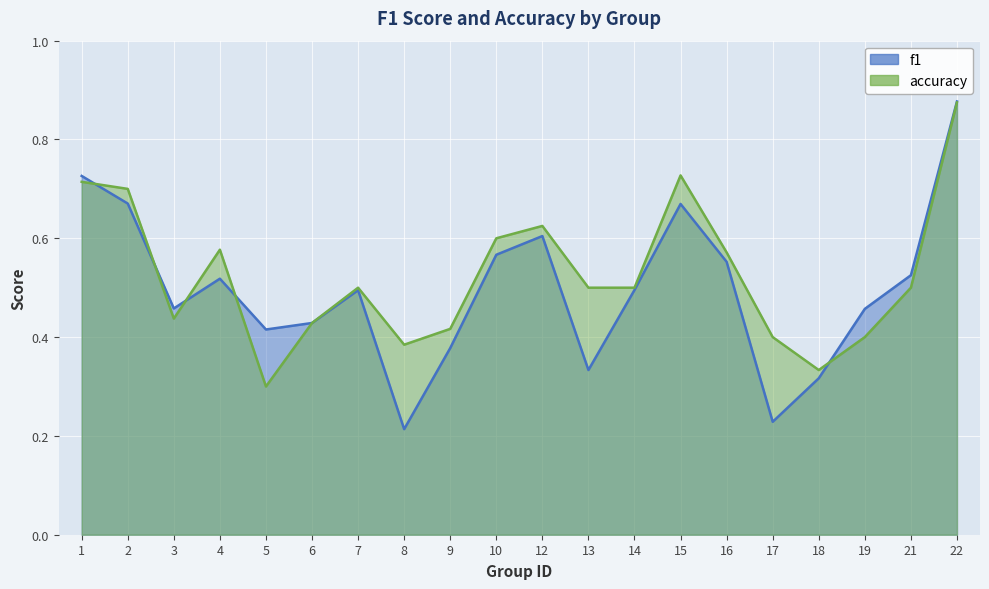

The value of f1 at 14 is 0.5. True or false?

True